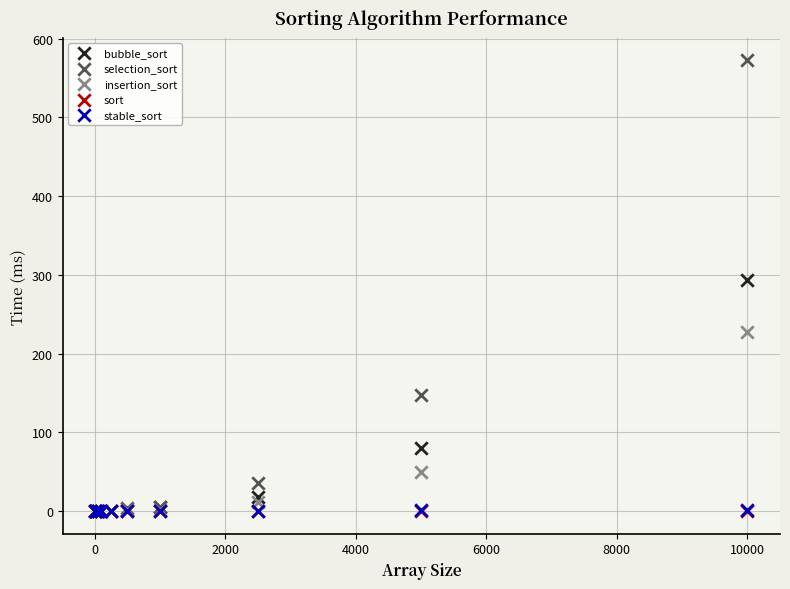

Which series reaches the maximum Y coordinate?

selection_sort